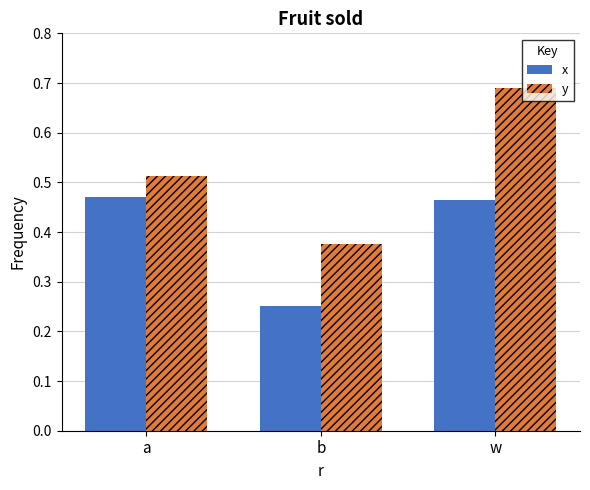

Which series has the widest spread of values?

y